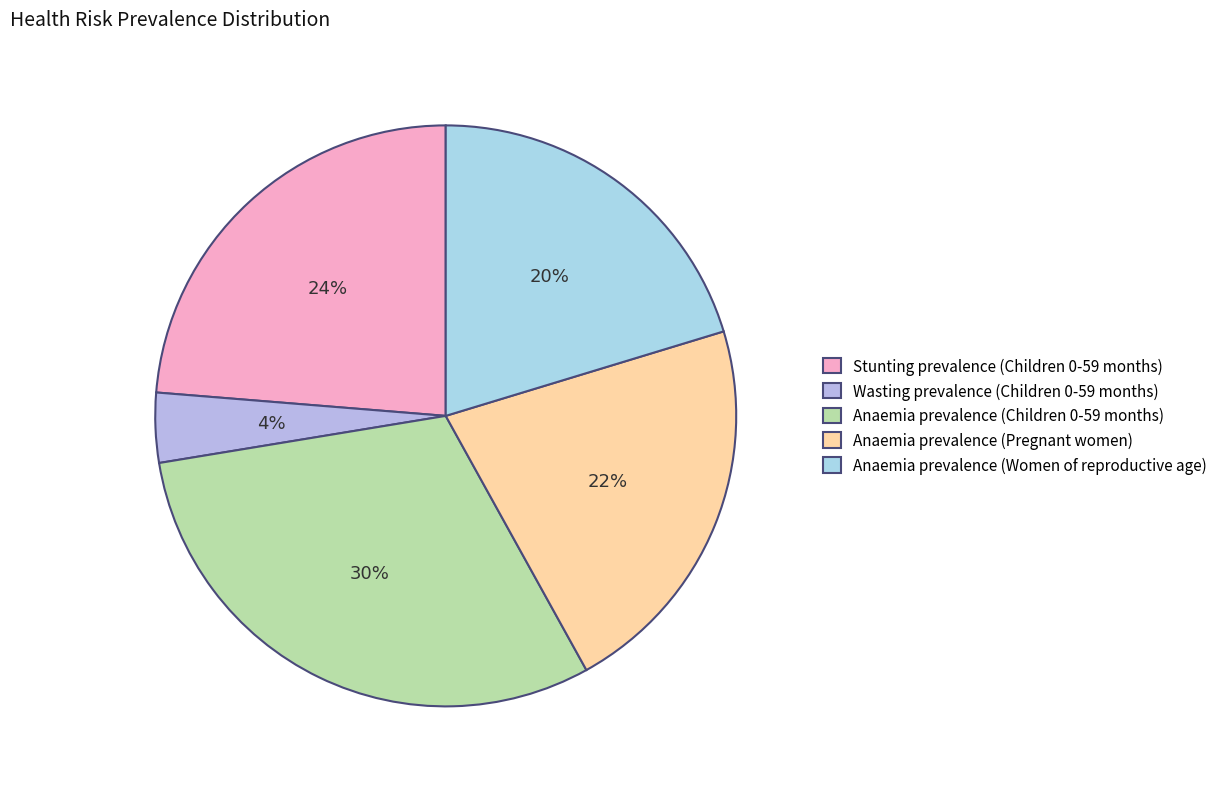

How many slices are in this pie chart?

5